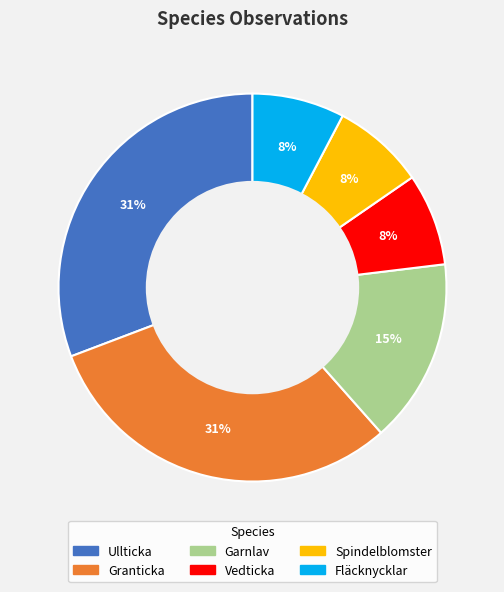

True or false: Vedticka accounts for 16% of the total.

False